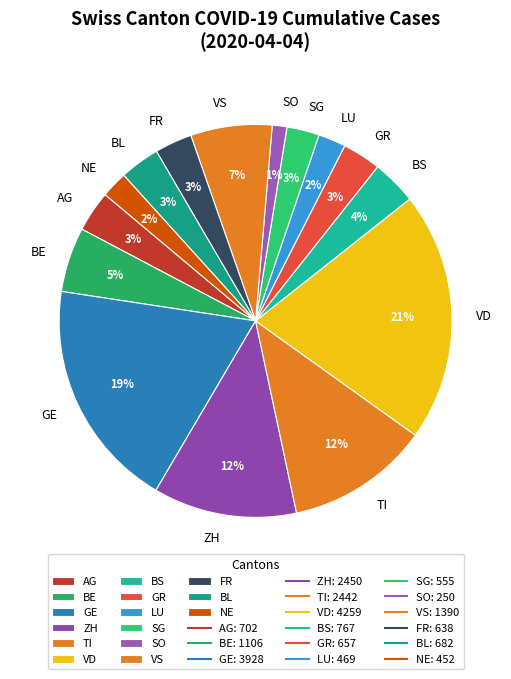

To the nearest percent, what is the difference between the NE and VS slice percentages?

5%